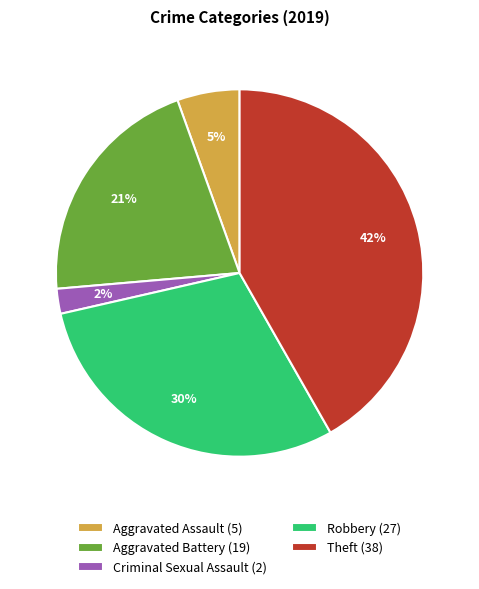

To the nearest percent, what portion does Aggravated Assault (5) represent?

5%